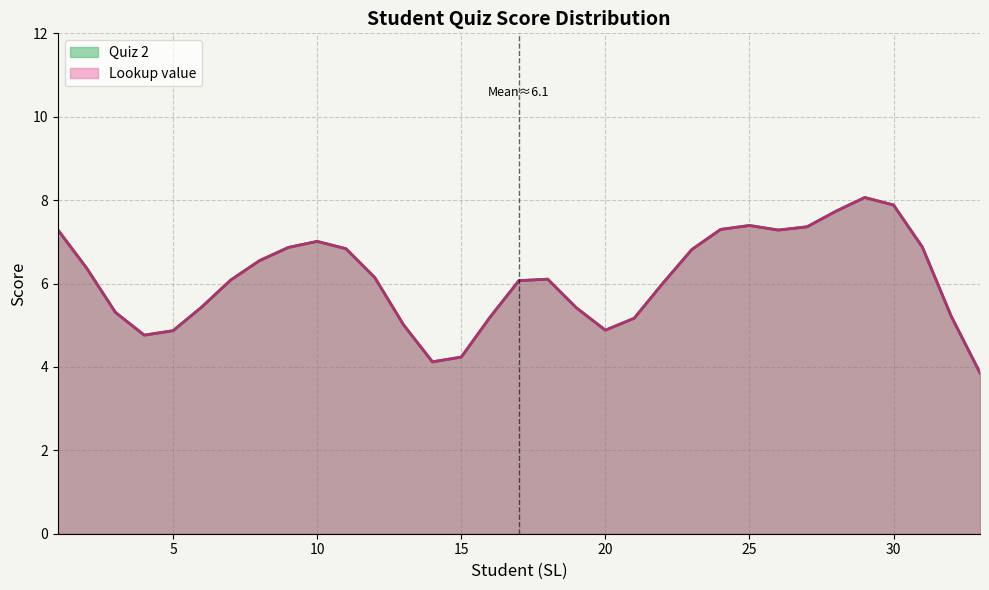

True or false: Lookup value has a value of 3.9 at 6.

False